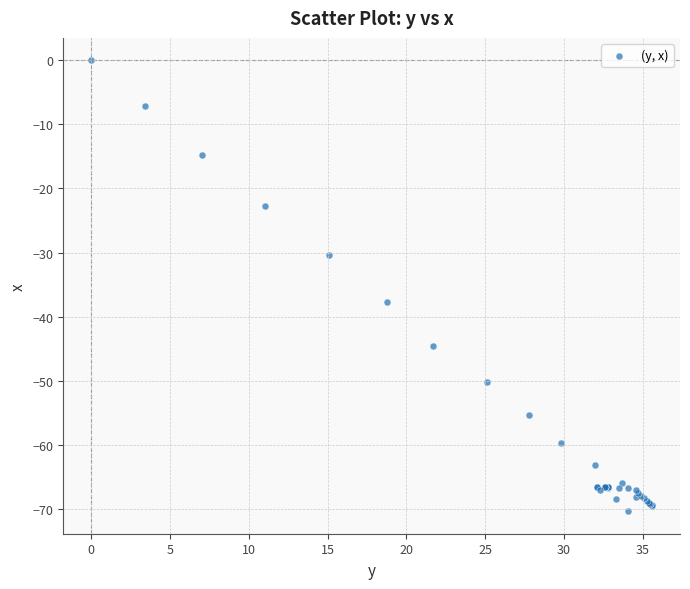

What Y value in the scatter plot is closest to -35?

-37.8